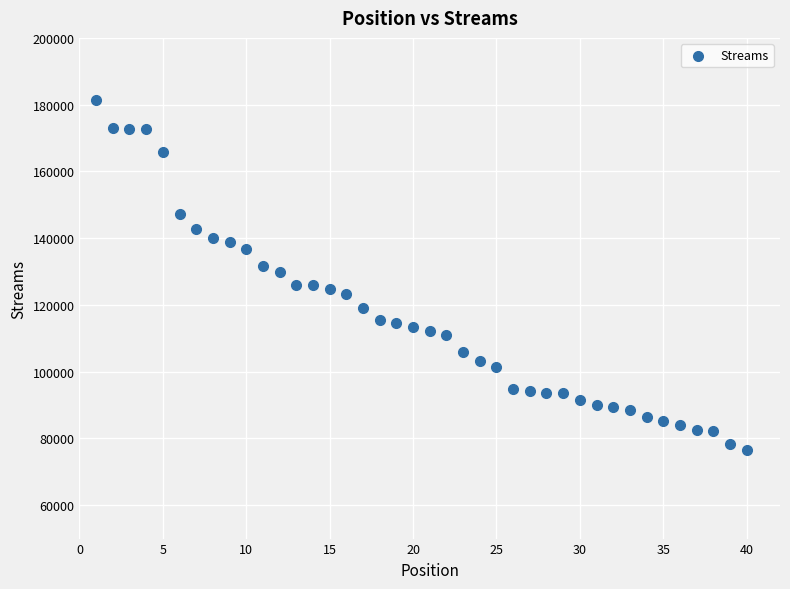

What is the range of X values (max minus min)?

39